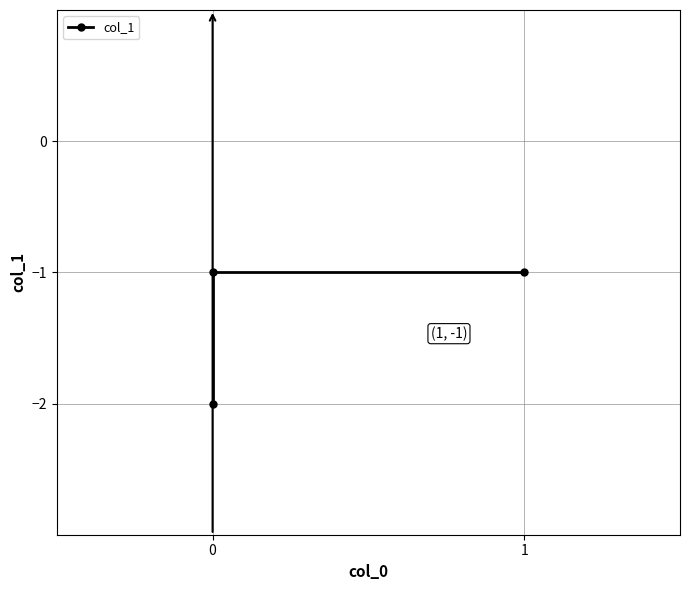

How many lines are shown in the chart?

1